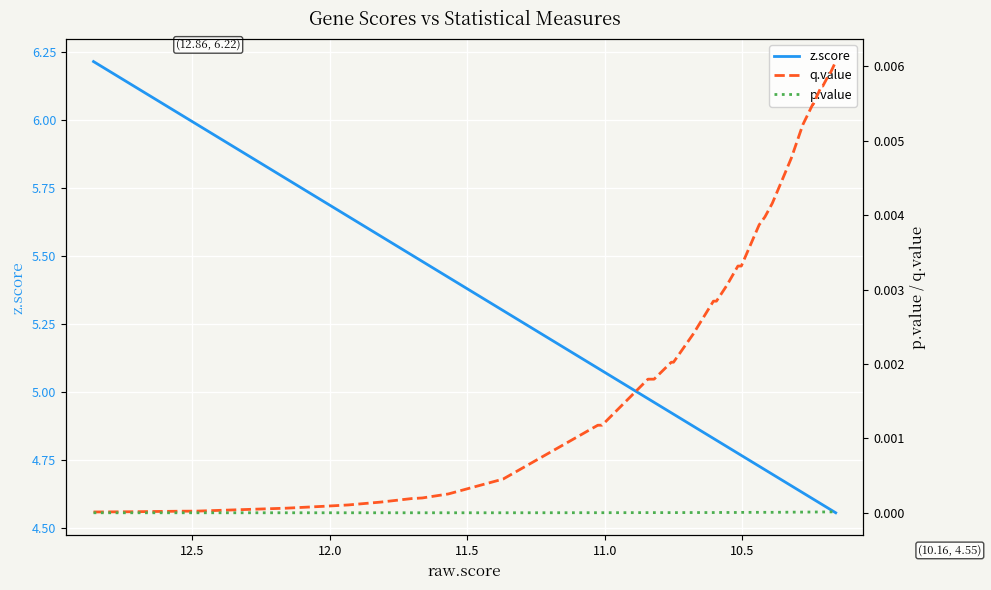

The q.value series shows 0.0 at 33. True or false?

False